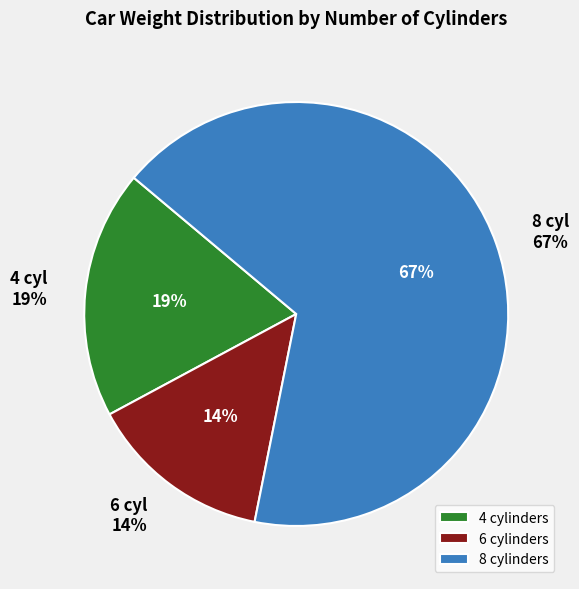

True or false: 25 accounts for 18% of the total.

False